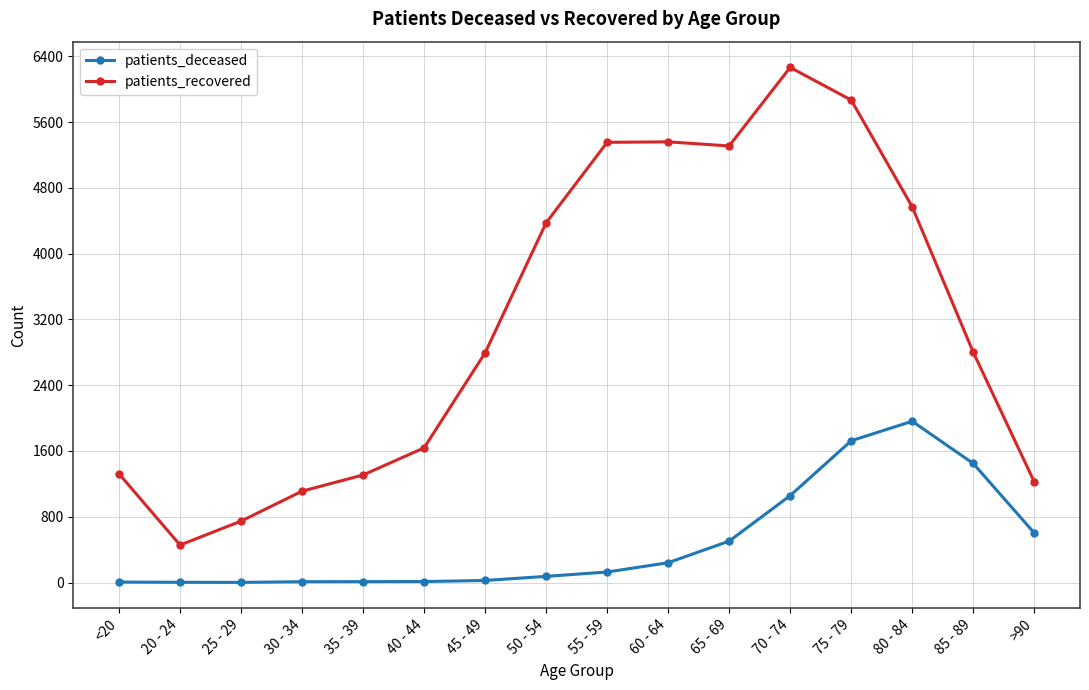

What is the label of the 14th point from the right?

25 - 29